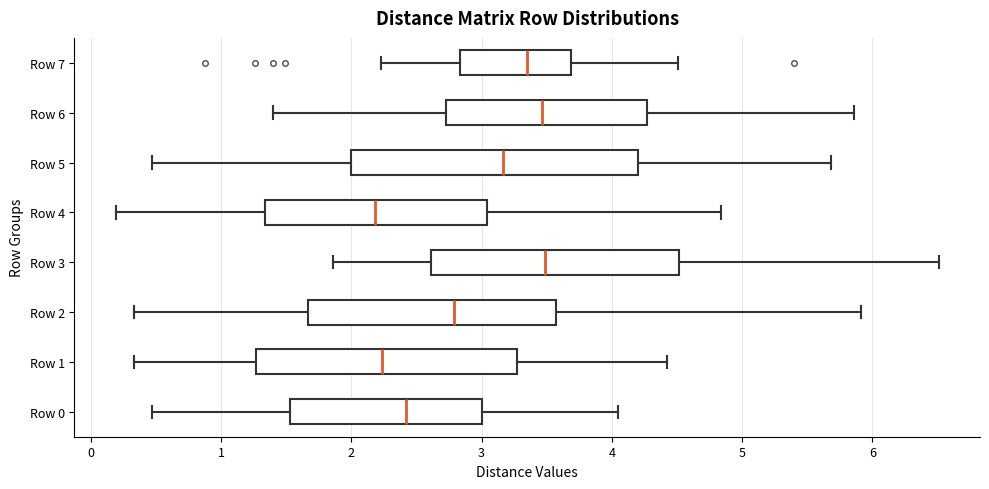

Reading bottom to top, transcribe this box plot: for each box, give where its median line is, the range the box spans, and where its two whiskers end, as read against the x-axis. The values are not printed on the chart, so give them approximately, as read against the axis.

Row 0: median 2.4, box 1.5 to 3.0, whiskers 0.5 to 4.1
Row 1: median 2.2, box 1.3 to 3.3, whiskers 0.3 to 4.4
Row 2: median 2.8, box 1.7 to 3.6, whiskers 0.3 to 5.9
Row 3: median 3.5, box 2.6 to 4.5, whiskers 1.9 to 6.5
Row 4: median 2.2, box 1.3 to 3.0, whiskers 0.2 to 4.8
Row 5: median 3.2, box 2.0 to 4.2, whiskers 0.5 to 5.7
Row 6: median 3.5, box 2.7 to 4.3, whiskers 1.4 to 5.9
Row 7: median 3.4, box 2.8 to 3.7, whiskers 2.2 to 4.5